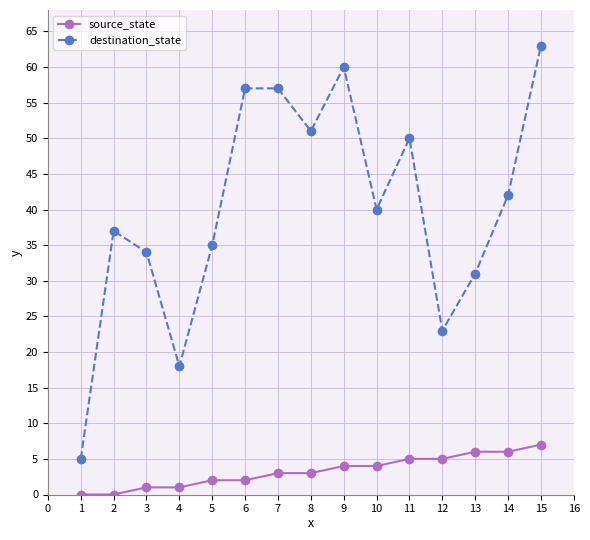

Is it true that source_state equals 3 at 2?

False